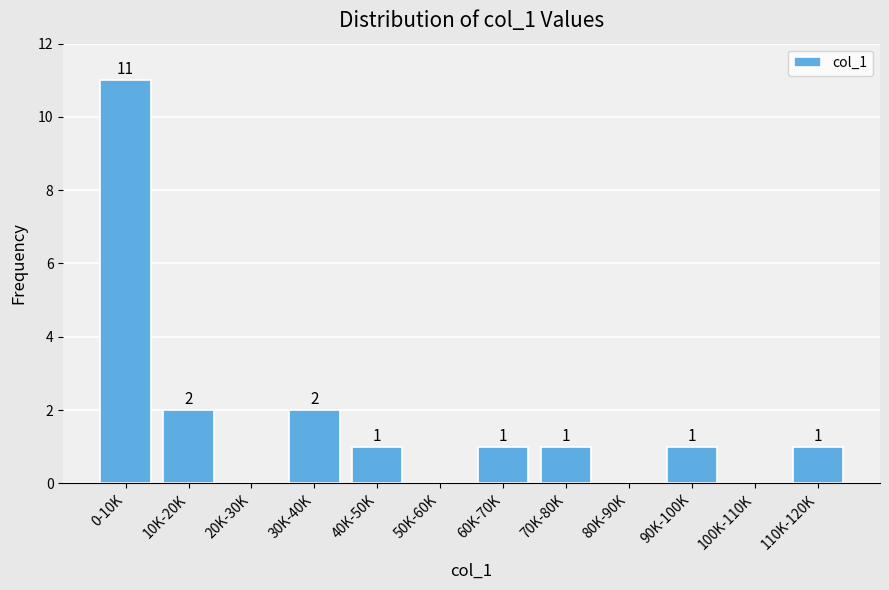

Reading left to right, what are all the values shown in this chart?

0-10K=11	10K-20K=2	20K-30K=0	30K-40K=2	40K-50K=1	50K-60K=0	60K-70K=1	70K-80K=1	80K-90K=0	90K-100K=1	100K-110K=0	110K-120K=1